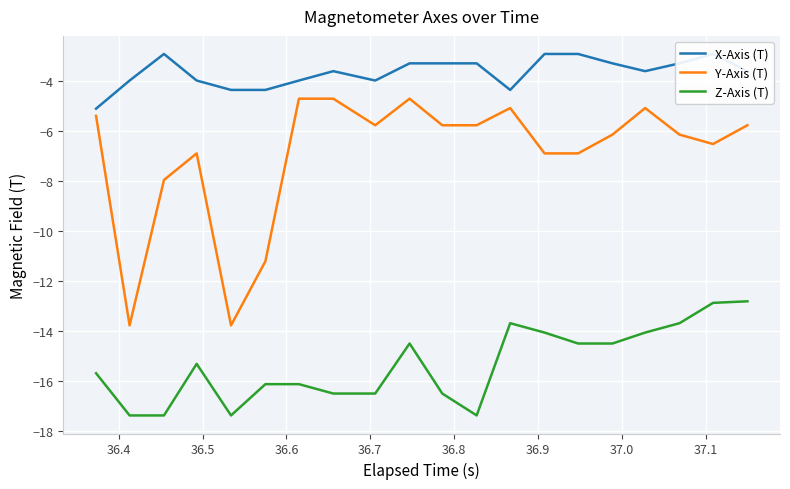

What is the average value of the Y-Axis (T) series?

-7.0